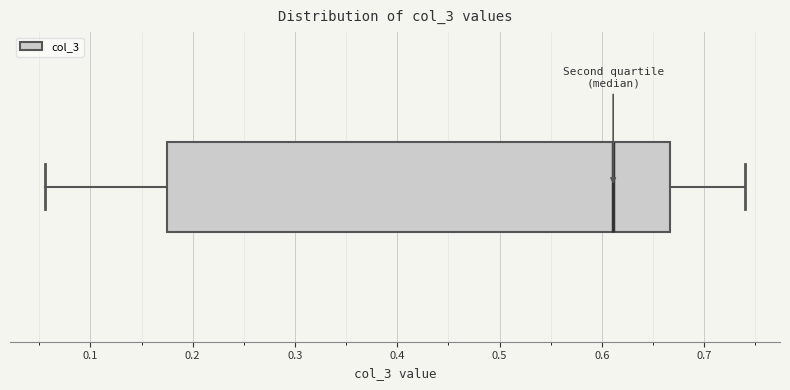

Where does the median line of the box sit on the x-axis? The values are not printed on the chart, so give them approximately, as read against the axis.

0.61